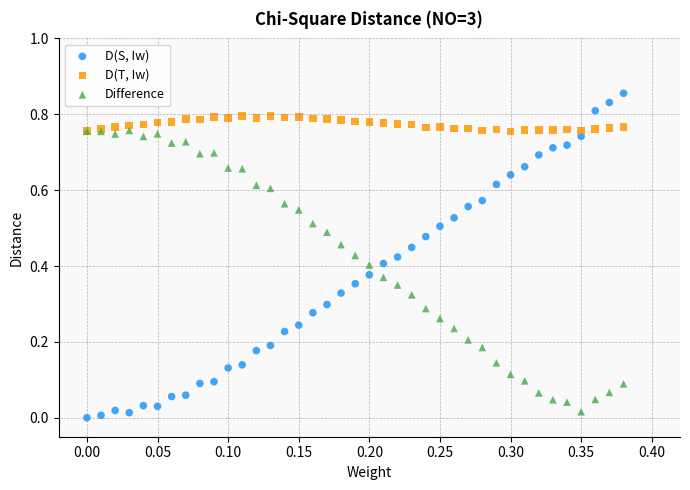

Which series reaches the minimum Y coordinate?

D(S, Iw)